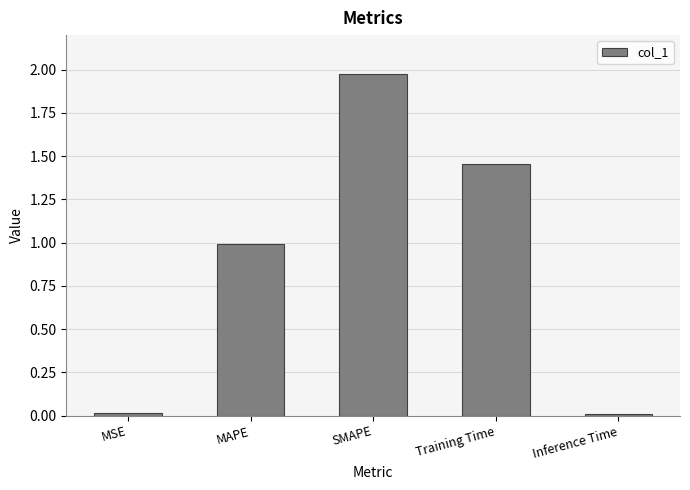

At which category does the chart reach its peak across all series?

SMAPE